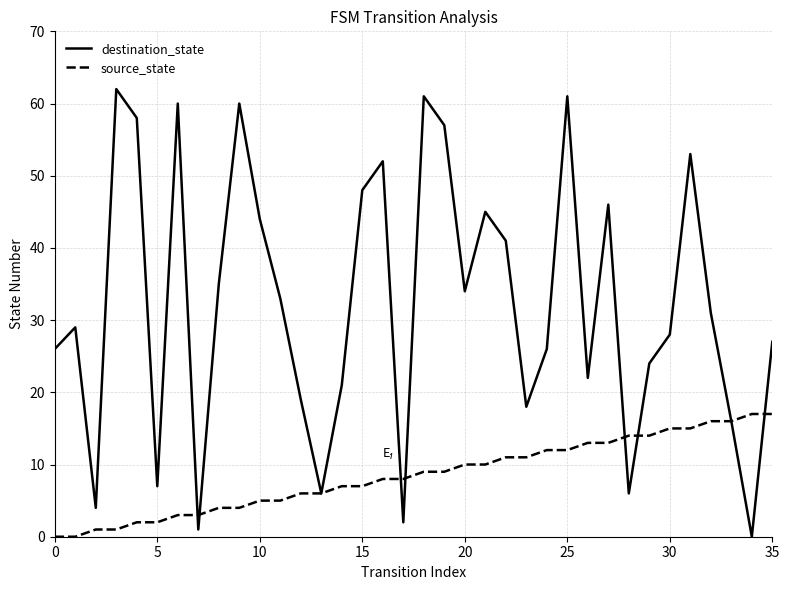

What is the highest value of the source_state series?

17